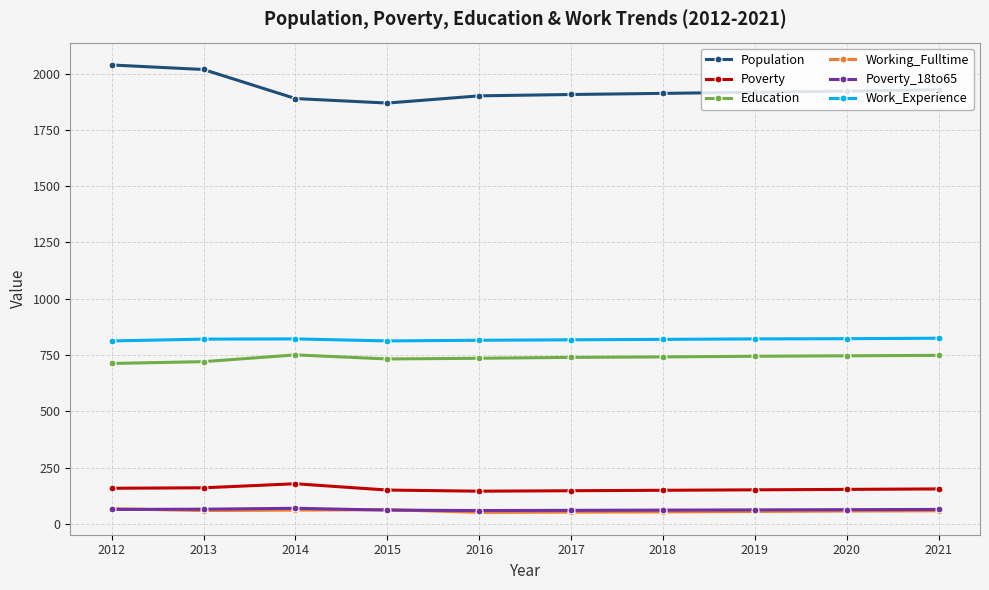

What is the minimum value for Work_Experience?

813